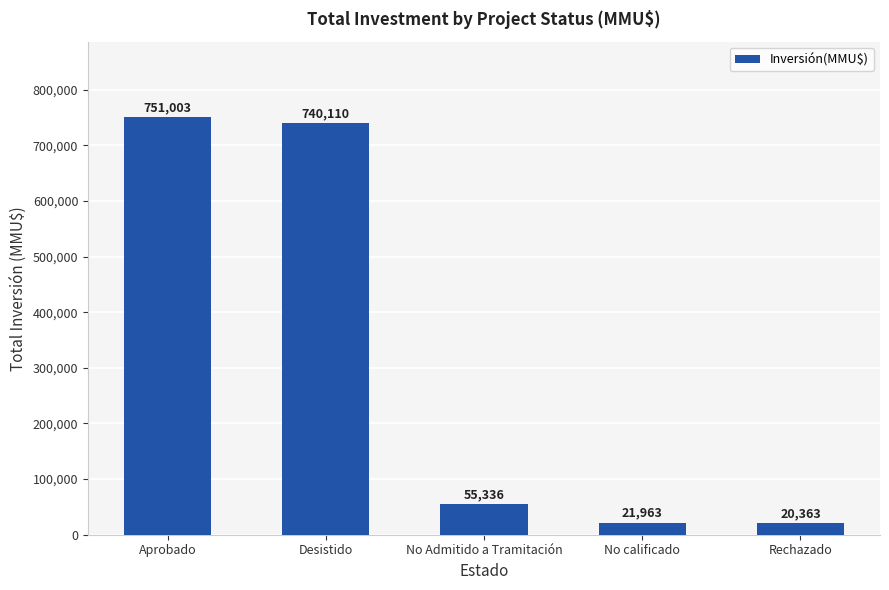

What is the label of the 5th bar from the right?

Aprobado